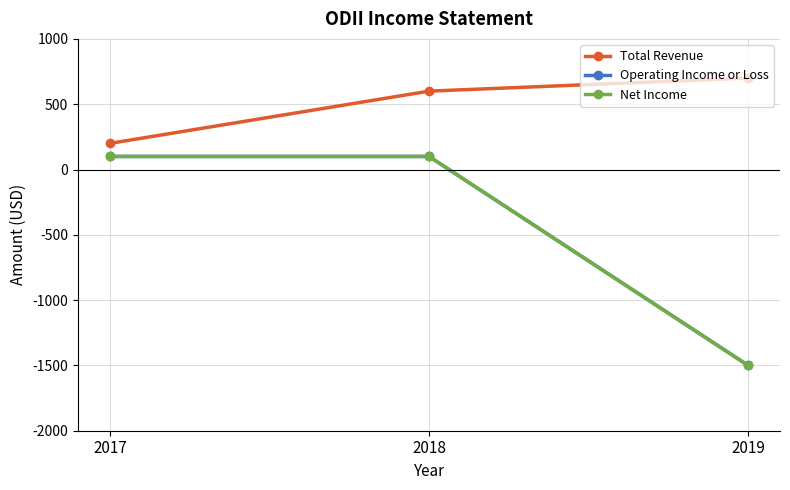

Is this an area chart (filled region under the line)?

No